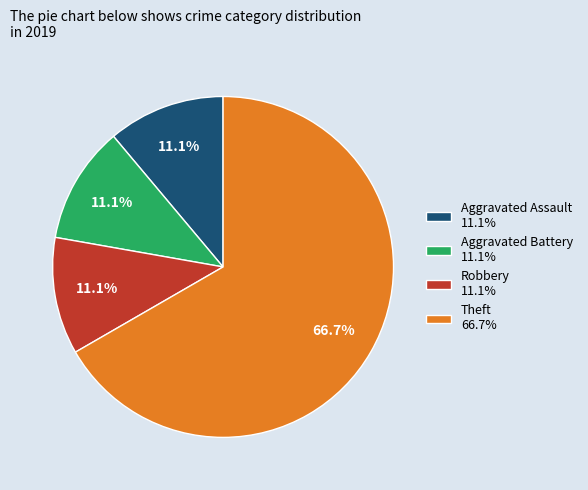

Does Robbery represent more than half of the total?

No